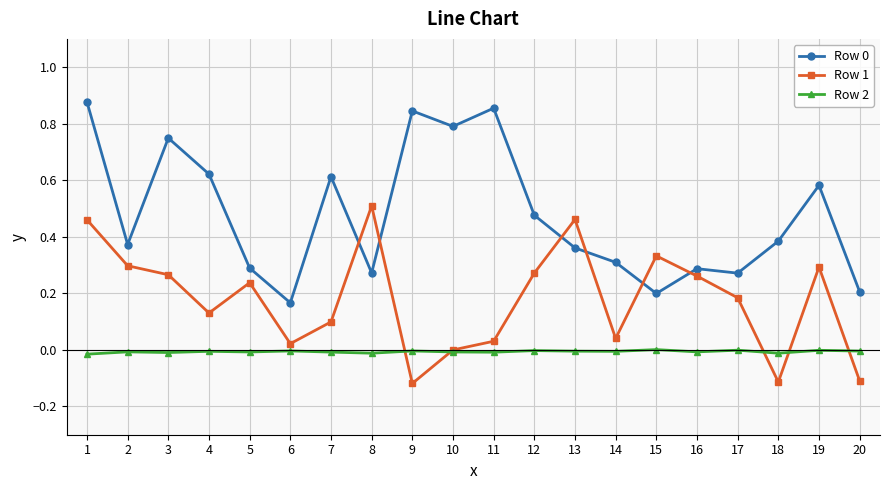

True or false: Row 2 has more than 0 points higher than both neighbors.

True